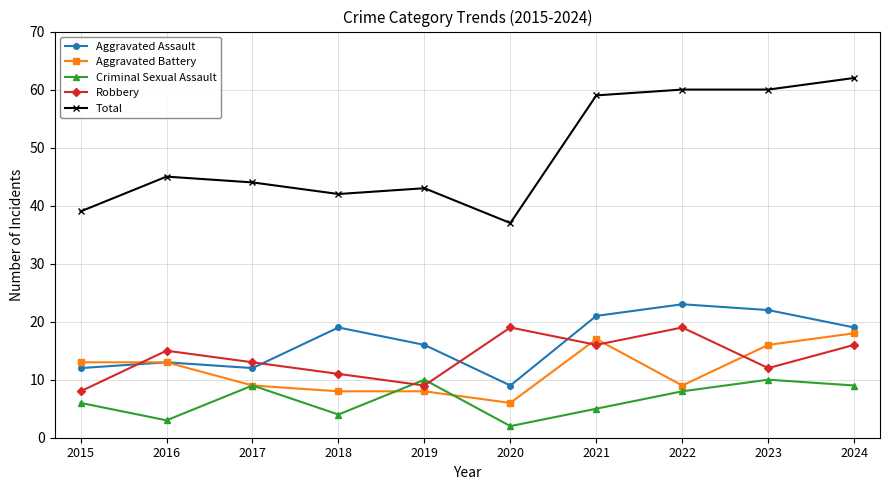

At which category does Robbery reach its first local valley?

2019